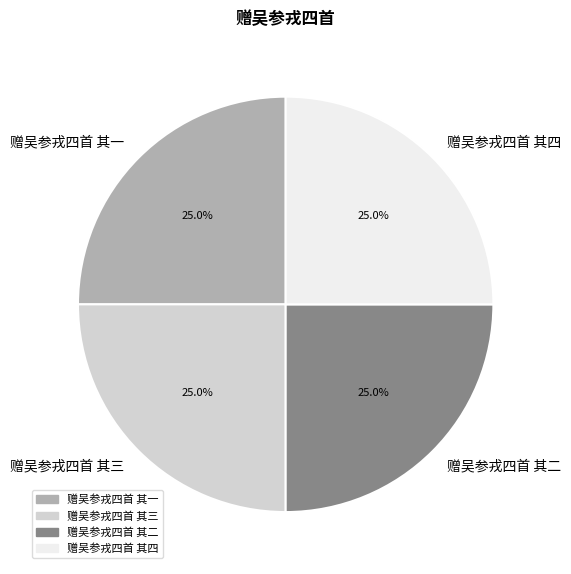

What portion of the pie excludes 赠吴参戎四首 其四?

75.0%